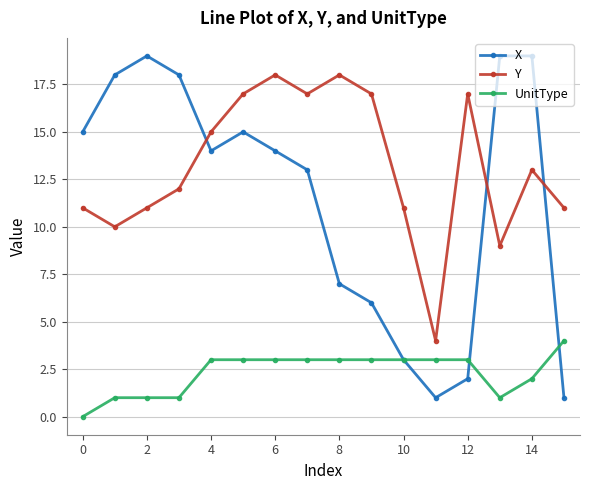

What is the maximum value shown in the chart?

19